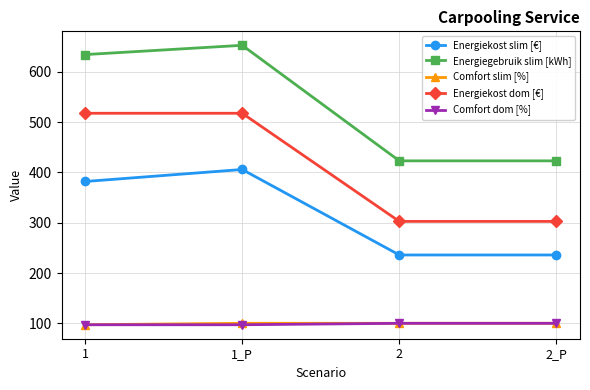

How many data points in Comfort dom [%] are less than 99?

2